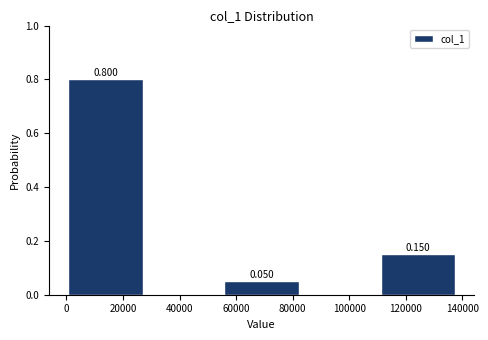

Which range on the x-axis has the tallest bar?

0 to 28000